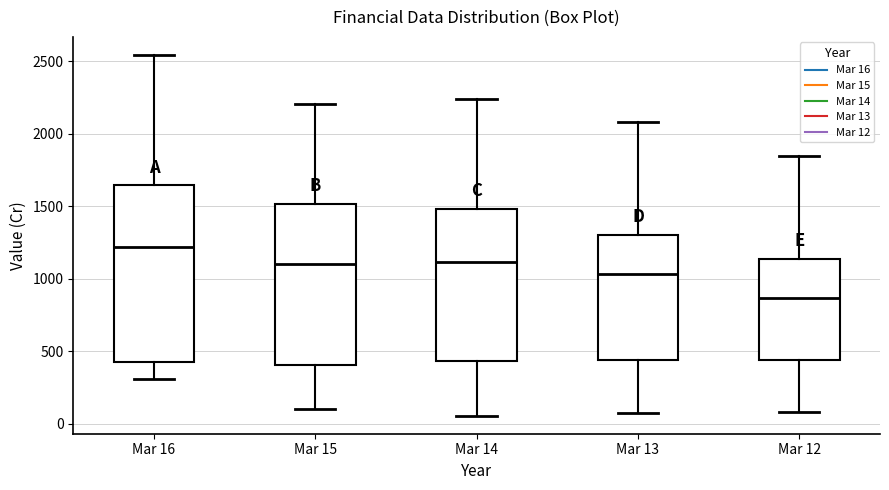

Reading left to right, transcribe this box plot: for each box, give where its median line is, the range the box spans, and where its two whiskers end, as read against the y-axis. The values are not printed on the chart, so give them approximately, as read against the axis.

Mar 16: median 1200, box 450 to 1650, whiskers 300 to 2550
Mar 15: median 1100, box 400 to 1500, whiskers 100 to 2200
Mar 14: median 1100, box 450 to 1500, whiskers 50 to 2250
Mar 13: median 1050, box 450 to 1300, whiskers 100 to 2100
Mar 12: median 850, box 450 to 1150, whiskers 100 to 1850